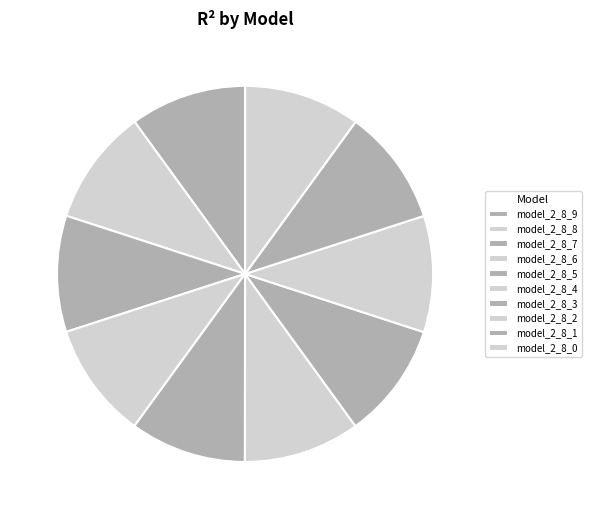

How much of the chart is everything except model_2_8_2?

90.0%